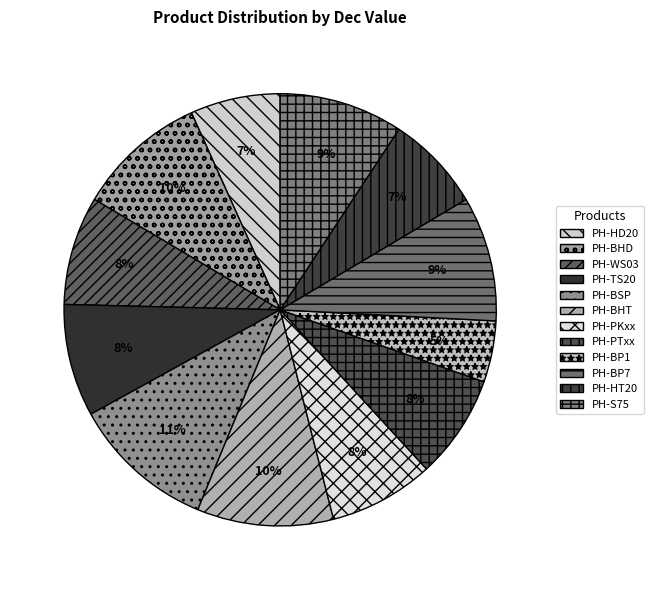

Which slice is the smallest?

PH-BP1